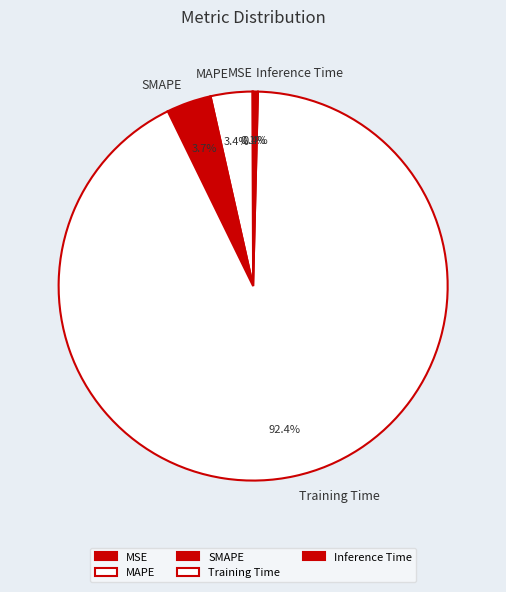

Which has a higher value, Training Time or Inference Time?

Training Time